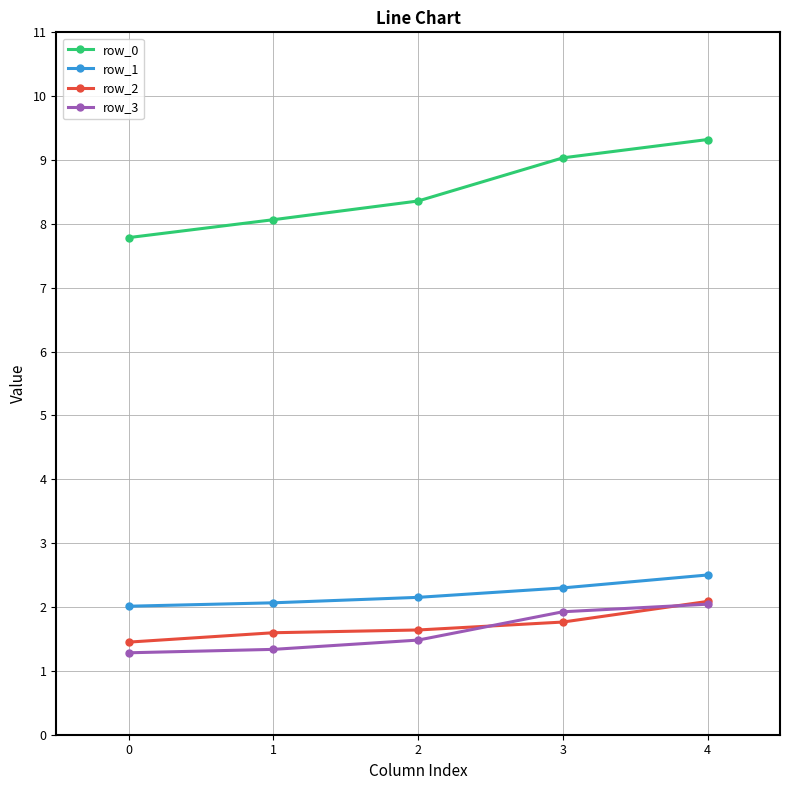

Which series changed the most between 0 and 3?

row_0